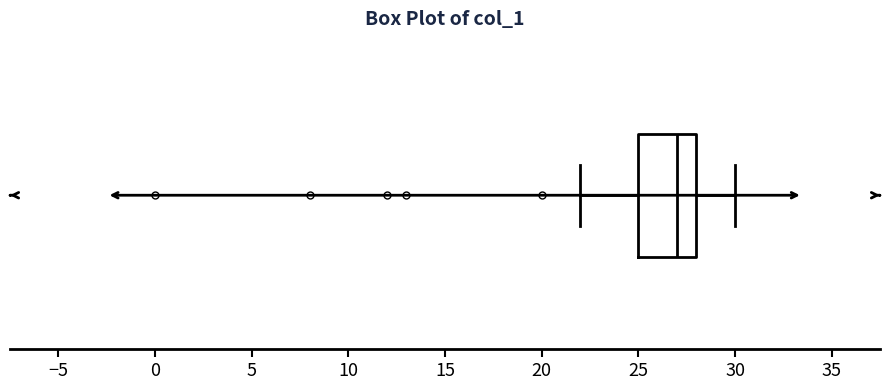

Where is the left edge of the box on the x-axis? The values are not printed on the chart, so give them approximately, as read against the axis.

25